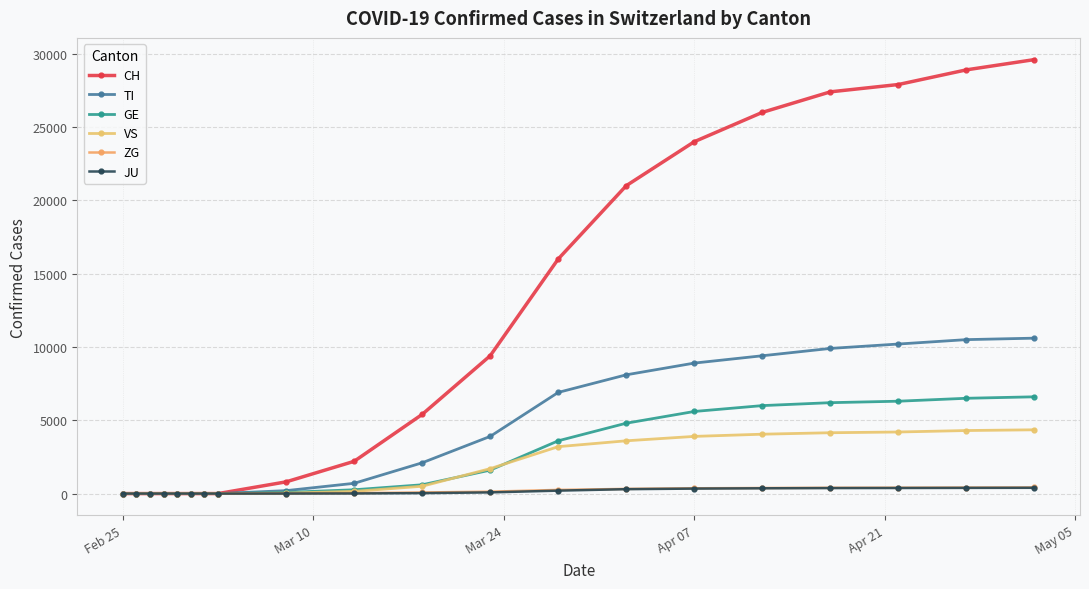

Does the chart have visible grid lines?

Yes